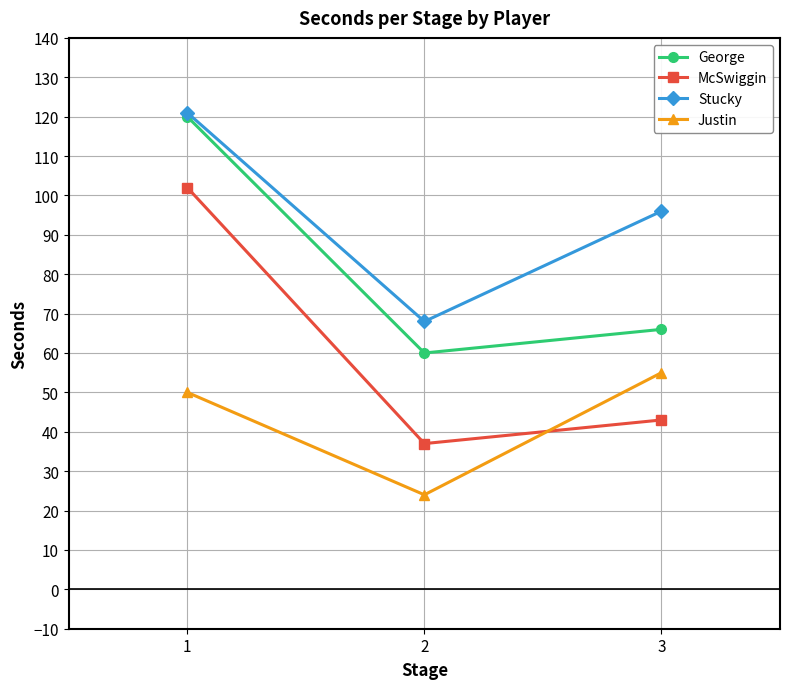

List the labels in order of Justin value, largest first.

3, 1, 2